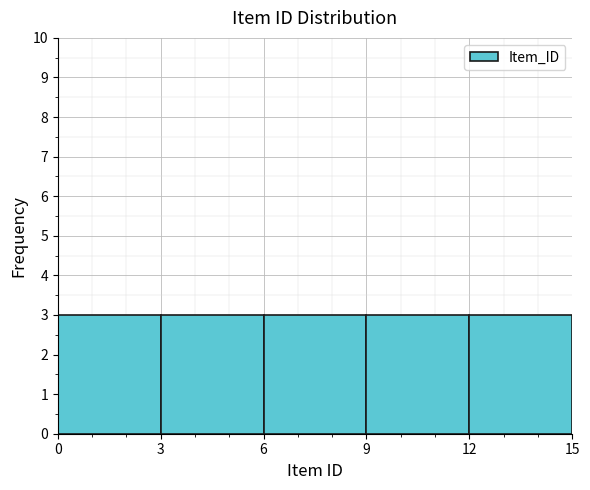

Reading left to right, transcribe this chart: for each bar, give the range it covers on the x-axis and its height. The values are not printed on the chart, so give them approximately, as read against the axis.

0 to 3: 3
3 to 6: 3
6 to 9: 3
9 to 12: 3
12 to 15: 3